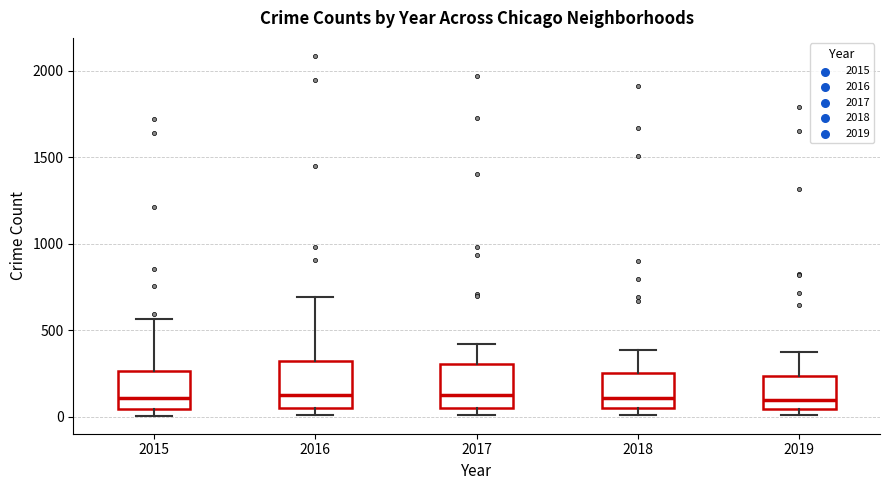

Reading left to right, transcribe this box plot: for each box, give where its median line is, the range the box spans, and where its two whiskers end, as read against the y-axis. The values are not printed on the chart, so give them approximately, as read against the axis.

2015: median 100, box 50 to 250, whiskers 0 to 550
2016: median 150, box 50 to 300, whiskers 0 to 700
2017: median 100, box 50 to 300, whiskers 0 to 400
2018: median 100, box 50 to 250, whiskers 0 to 400
2019: median 100, box 50 to 250, whiskers 0 to 400